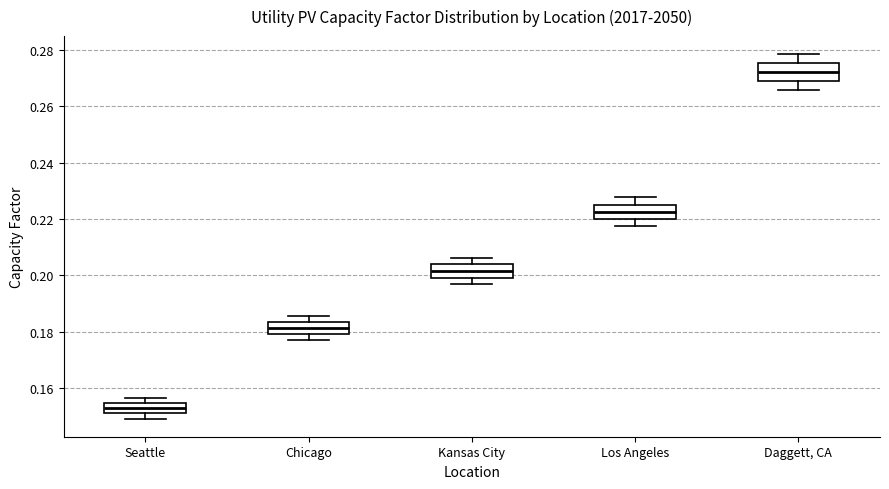

Reading left to right, transcribe this box plot: for each box, give where its median line is, the range the box spans, and where its two whiskers end, as read against the y-axis. The values are not printed on the chart, so give them approximately, as read against the axis.

Seattle: median 0.152 (inside the box), box 0.152 to 0.154, whiskers 0.150 to 0.156
Chicago: median 0.182, box 0.180 to 0.184, whiskers 0.178 to 0.186
Kansas City: median 0.202, box 0.200 to 0.204, whiskers 0.196 to 0.206
Los Angeles: median 0.222, box 0.220 to 0.226, whiskers 0.218 to 0.228
Daggett, CA: median 0.272, box 0.268 to 0.276, whiskers 0.266 to 0.278